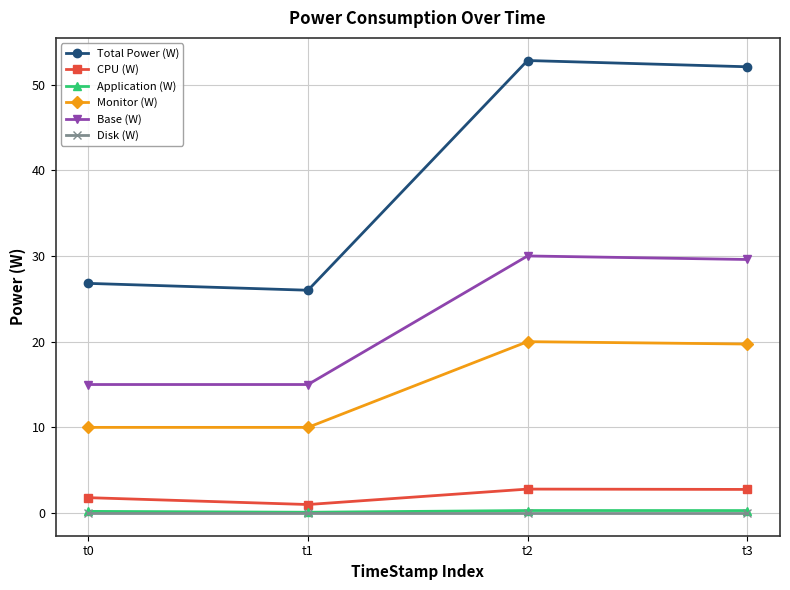

At which label does Base (W) first exceed 29?

t2